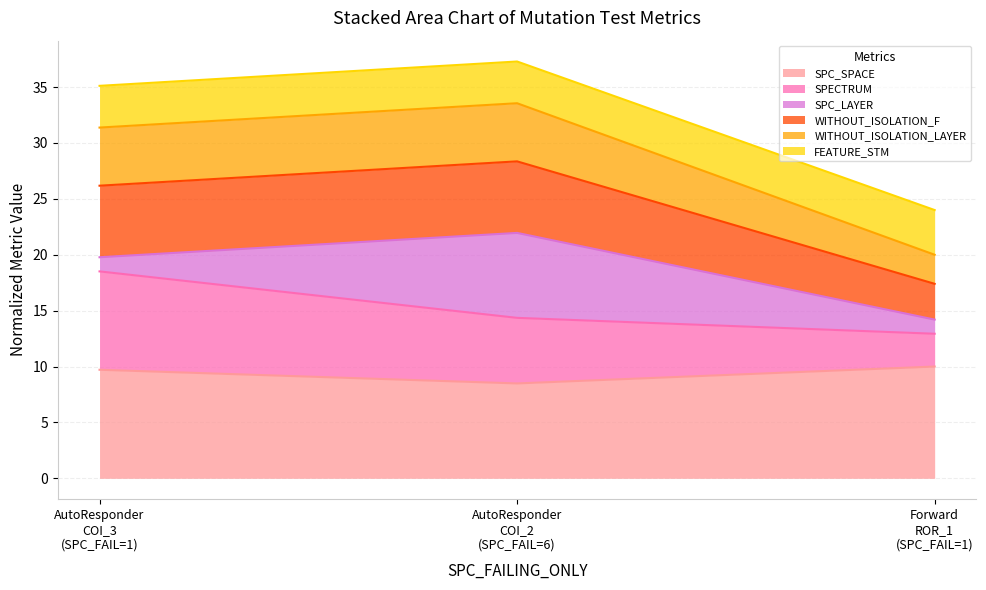

Count the SPC_SPACE values in the range 8 to 10.

3